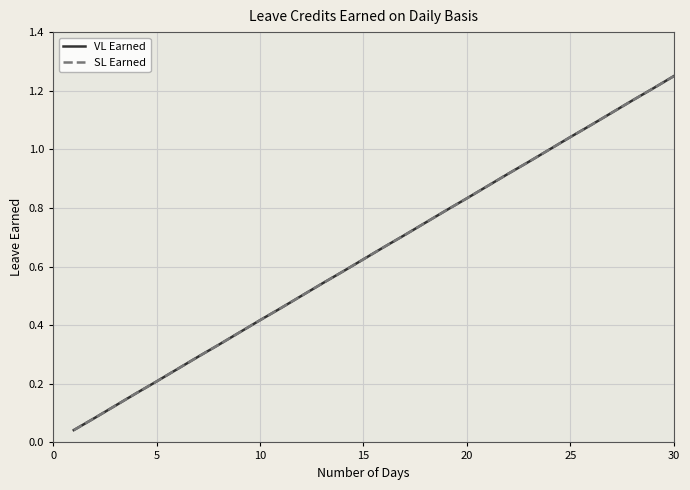

Reading left to right, transcribe all the data shown in this chart.

VL Earned: 0.0	0.1	0.1	0.2	0.2	0.2	0.3	0.3	0.4	0.4	0.5	0.5	0.5	0.6	0.6	0.7	0.7	0.8	0.8	0.8	0.9	0.9	1.0	1.0	1.0	1.1	1.1	1.2	1.2	1.2
SL Earned: 0.0	0.1	0.1	0.2	0.2	0.2	0.3	0.3	0.4	0.4	0.5	0.5	0.5	0.6	0.6	0.7	0.7	0.8	0.8	0.8	0.9	0.9	1.0	1.0	1.0	1.1	1.1	1.2	1.2	1.2